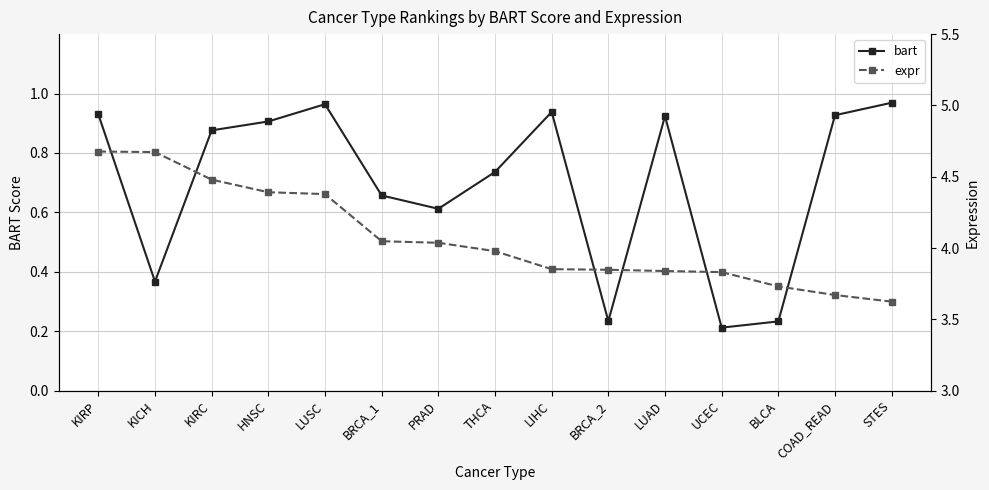

What is the difference between the second highest and minimum values in the expr series?

1.0